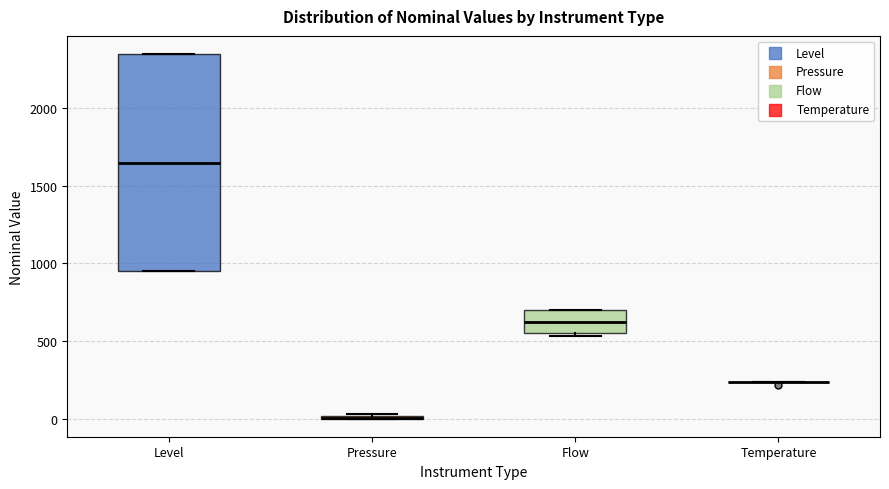

Which box is the tallest, from its lower edge to its upper edge?

Level